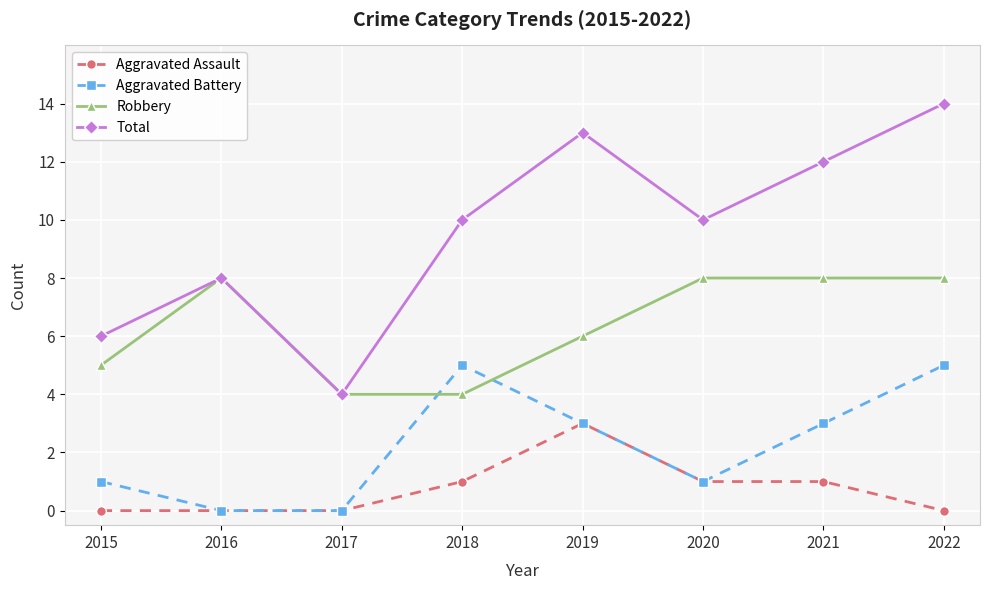

At how many categories does at least one series exceed 9?

5